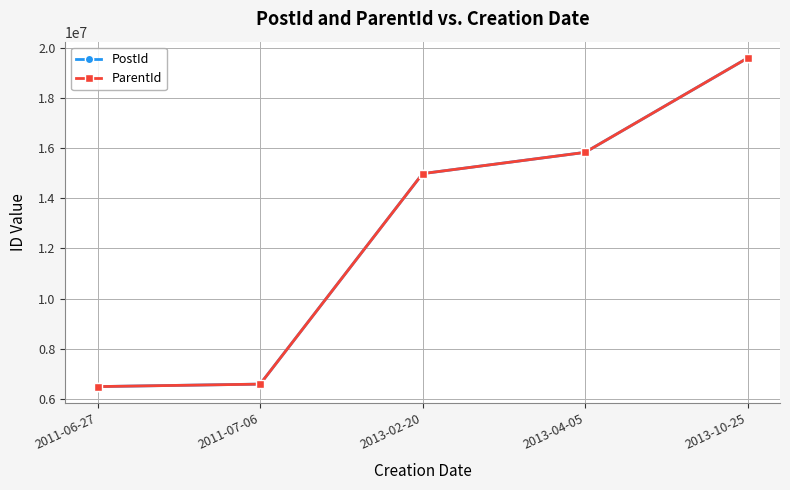

What position from the left is 2013-02-20?

3